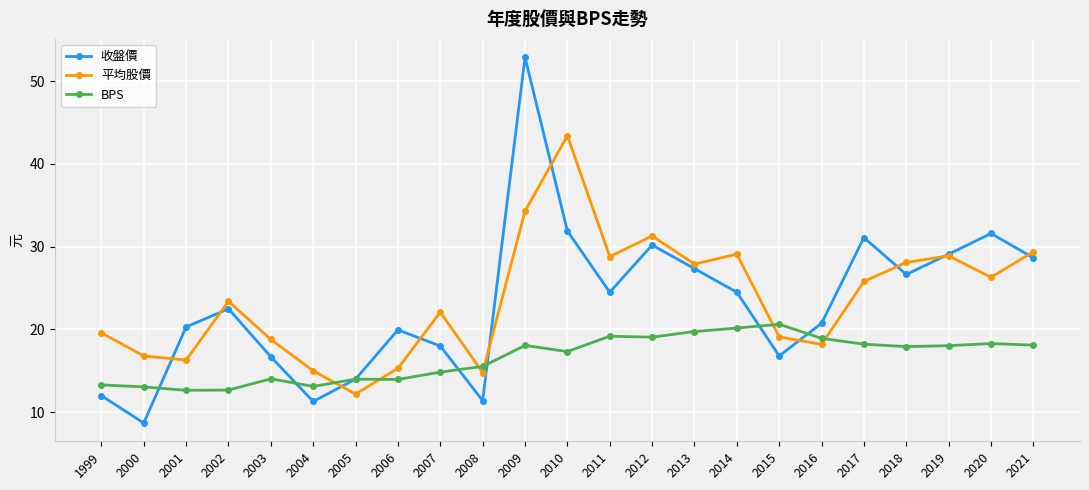

How many values in the BPS series exceed 17?

13